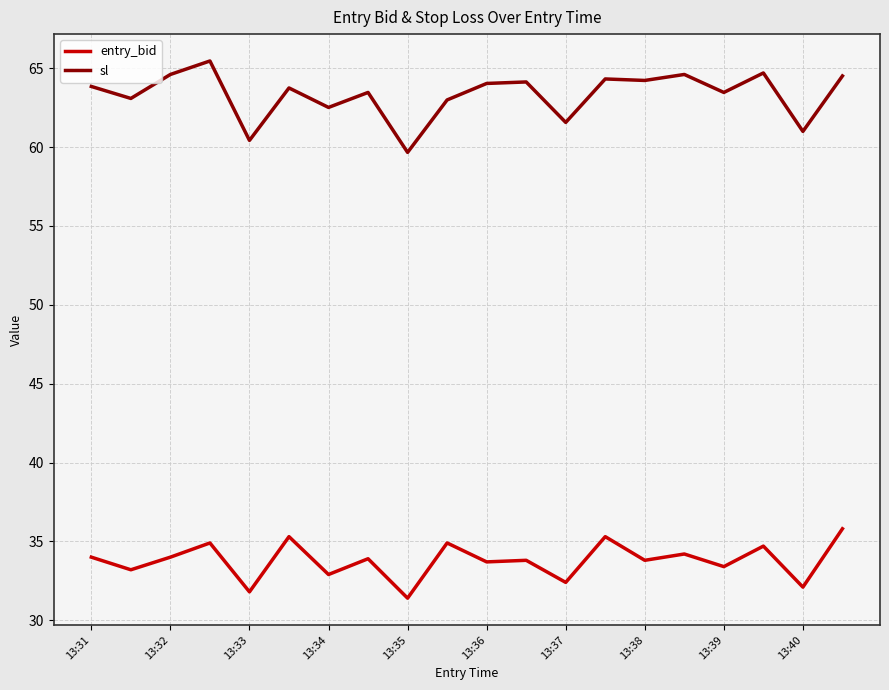

What is the difference between the maximum and second lowest values in the entry_bid series?

4.0